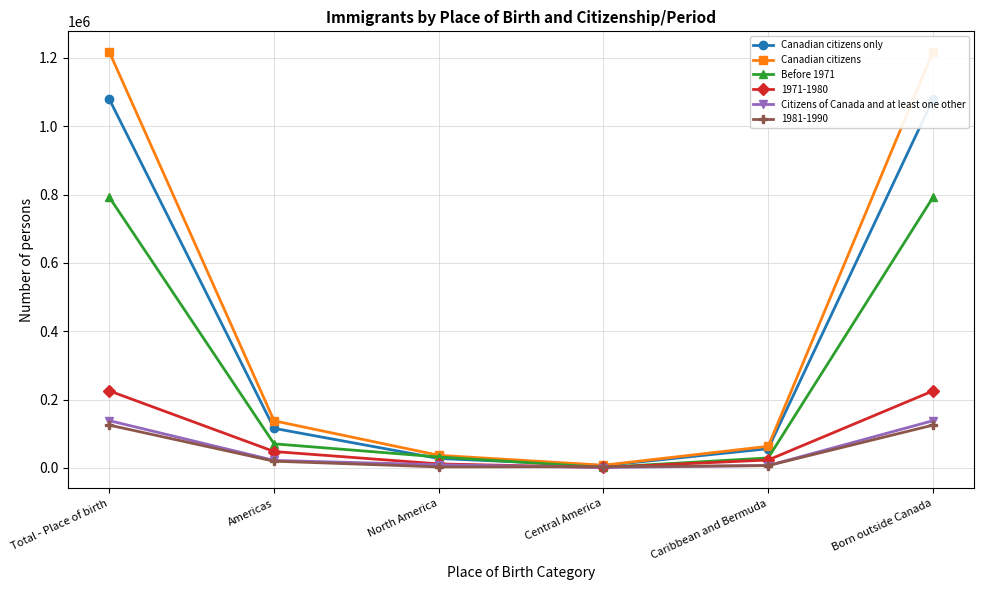

Between Americas and Born outside Canada, which series saw the biggest shift?

Canadian citizens